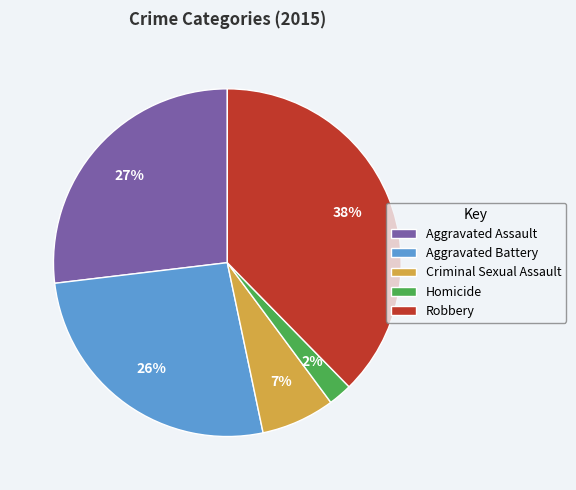

What is the smallest slice in the pie chart?

Homicide